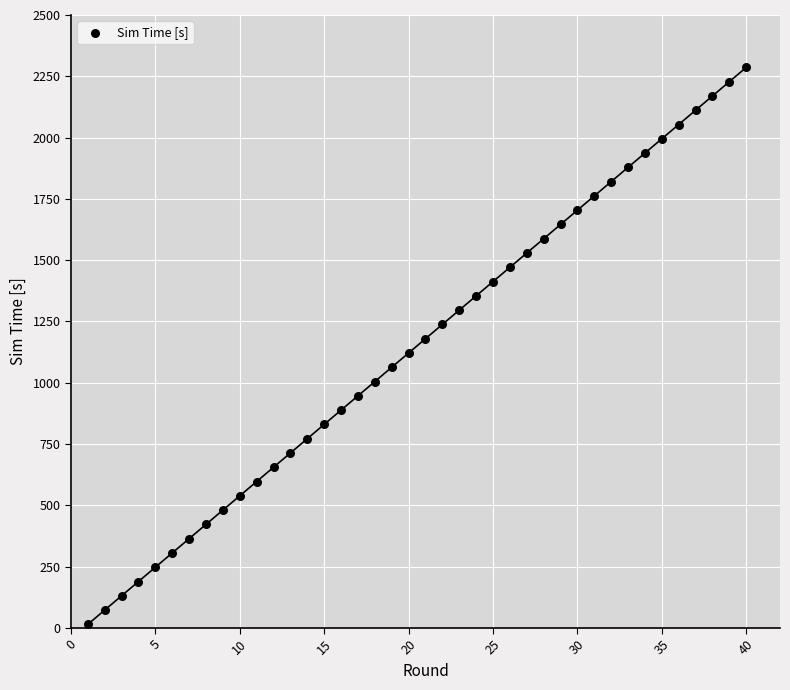

What is the range of X values (max minus min)?

39